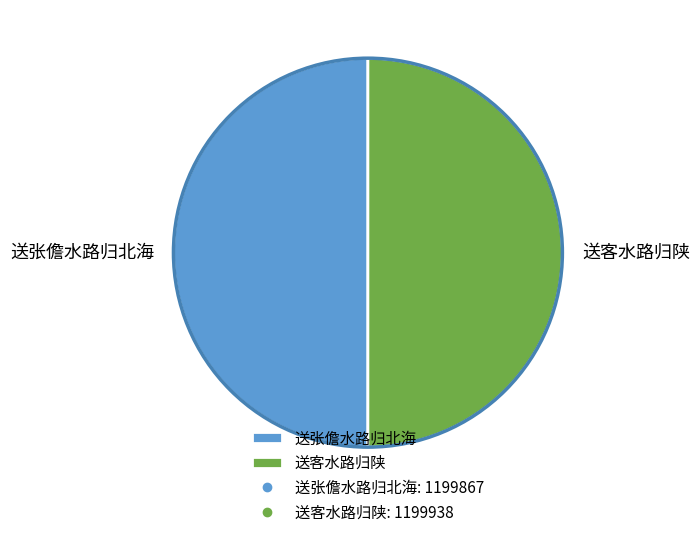

What is the ratio of the value at 送客水路归陕 to the value at 送张儋水路归北海?

1.0